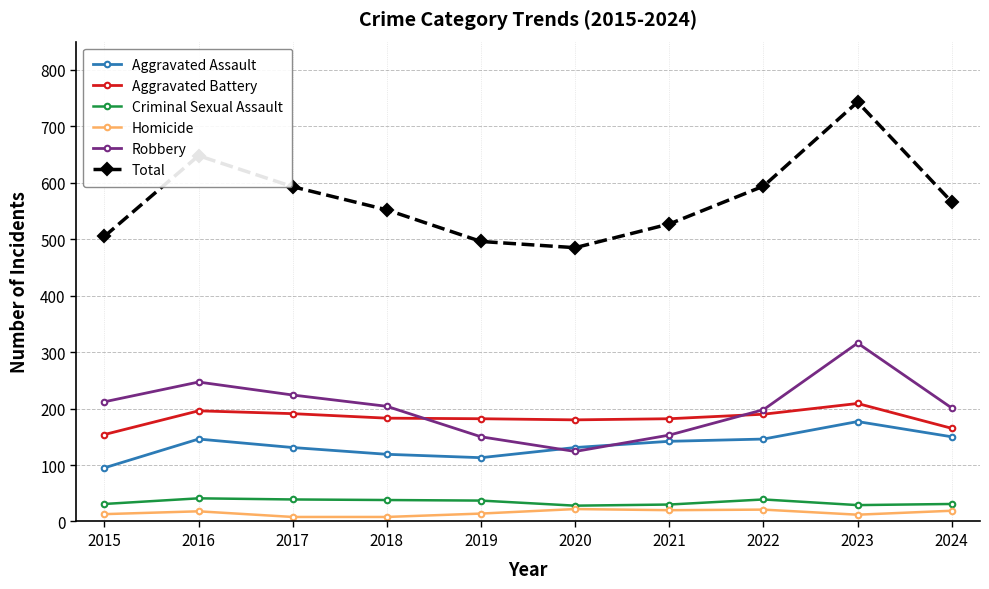

What is the difference between the highest and lowest values at 2015?

492